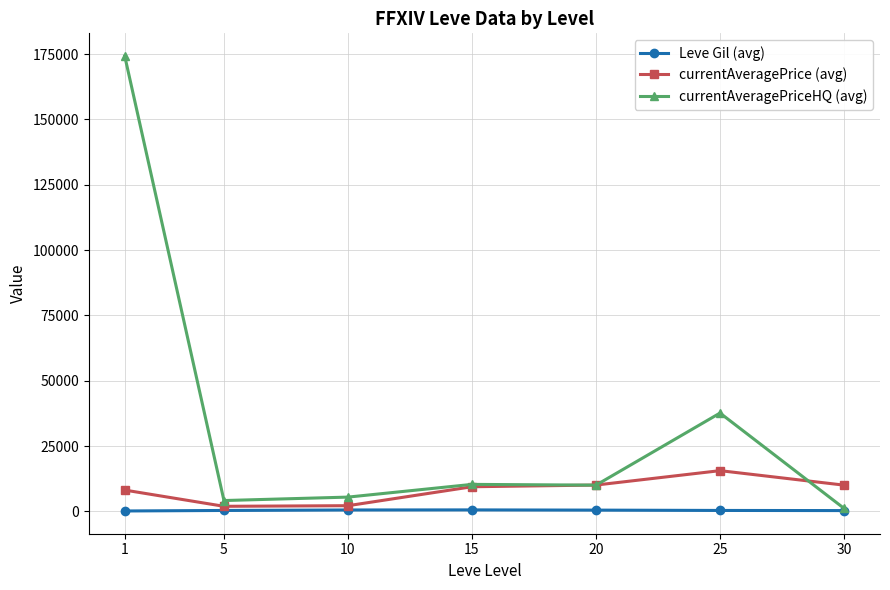

The value of Leve Gil (avg) at 20 is 495. True or false?

True